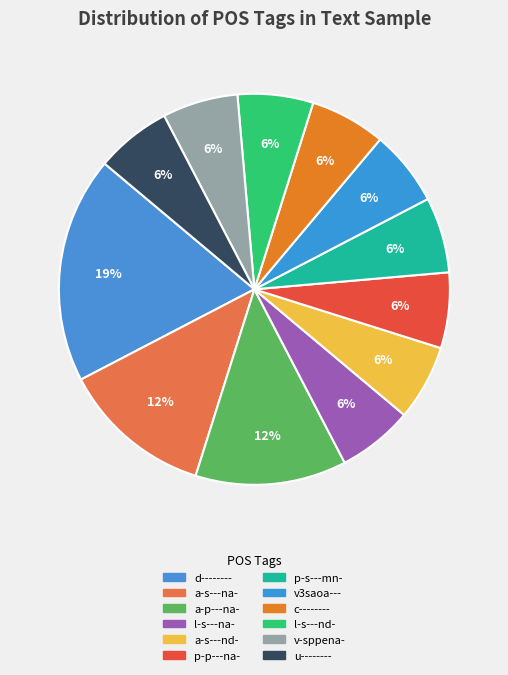

Approximately how many times larger is the value at p-s---mn- compared to v3saoa---?

1.0